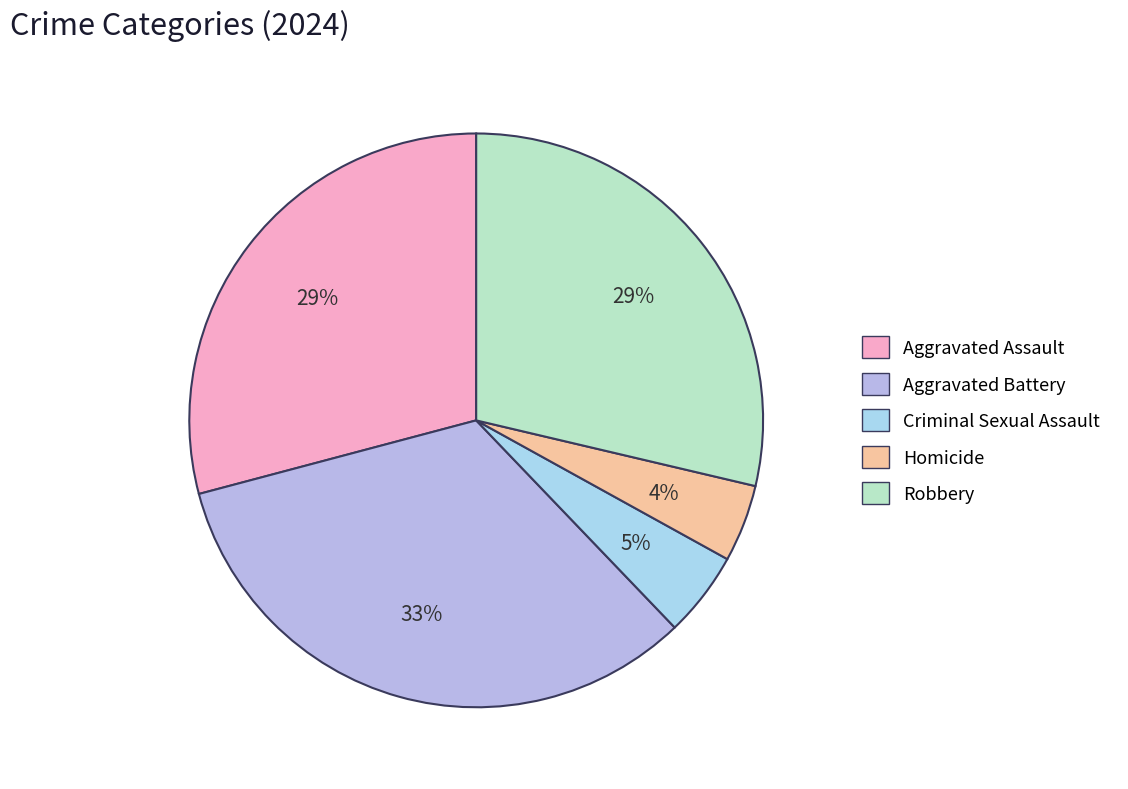

Between Homicide and Aggravated Battery, which is larger?

Aggravated Battery